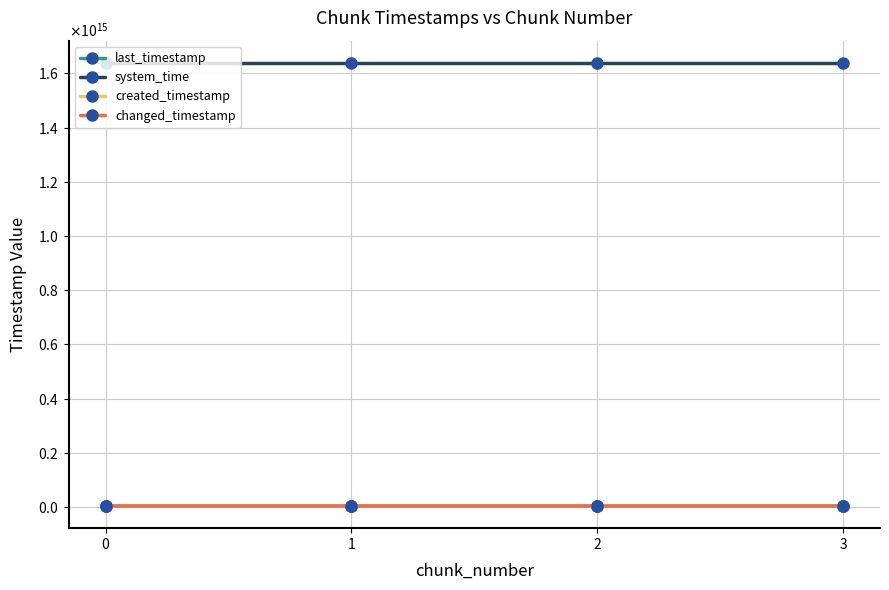

Is this an area chart (filled region under the line)?

No